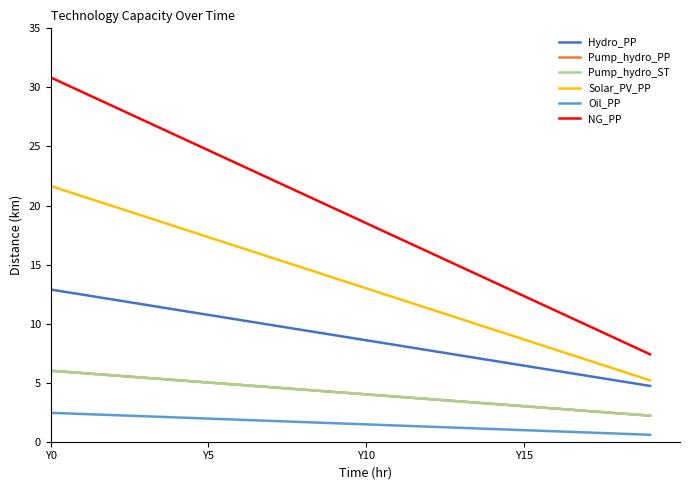

Which series has the widest spread of values?

NG_PP